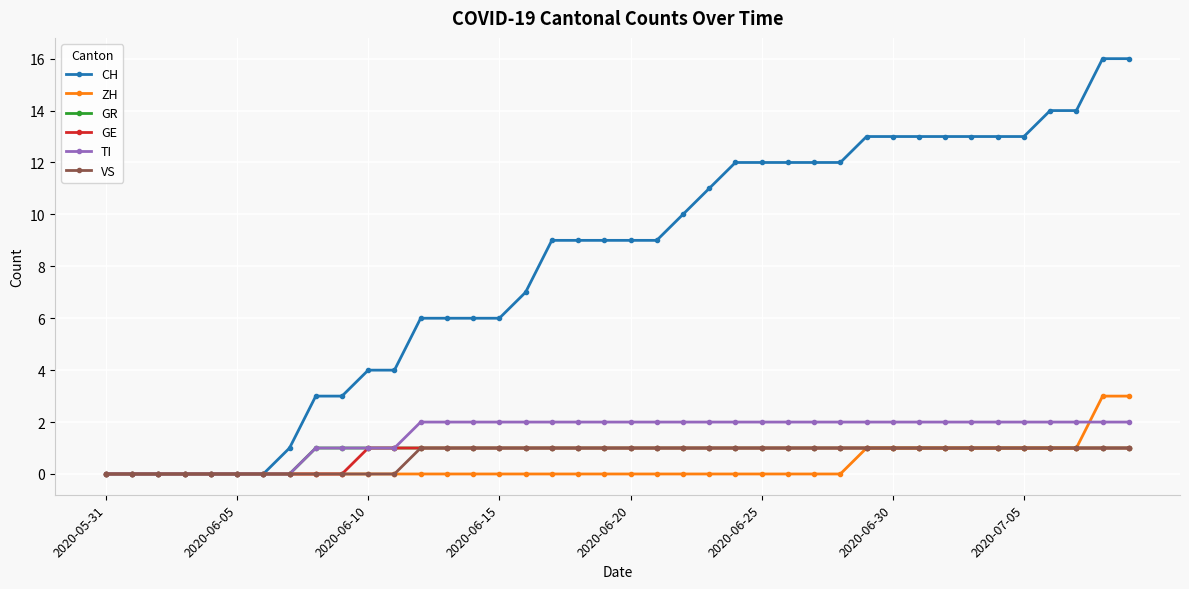

What is the maximum value shown in the chart?

16